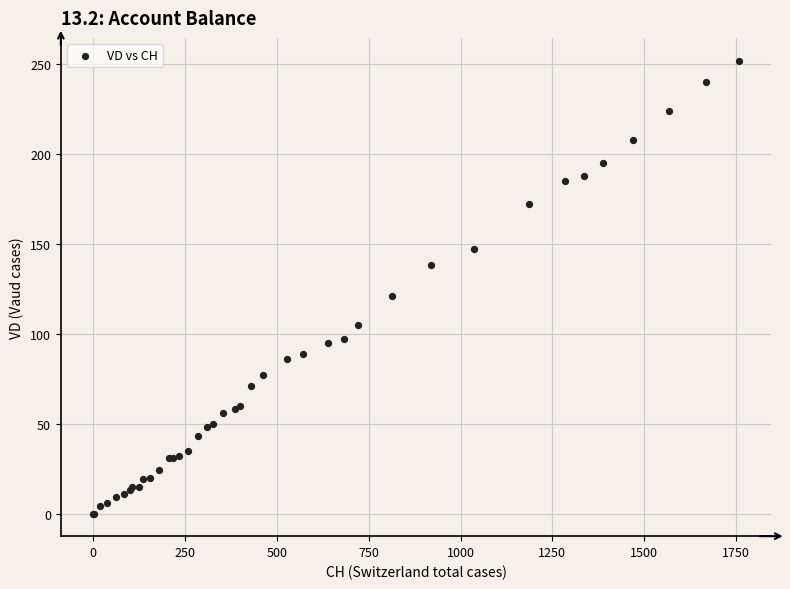

What Y value in the scatter plot is closest to 126?

121